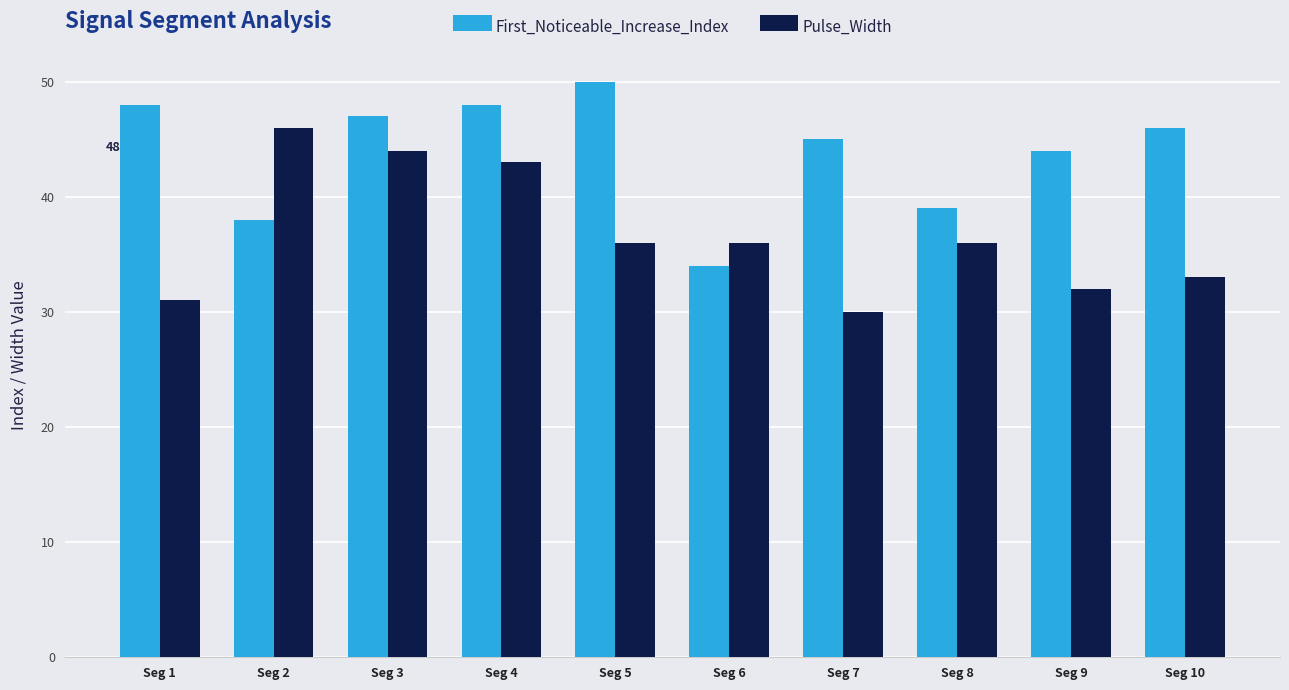

Reading right to left, what are all the values shown in this chart?

First_Noticeable_Increase_Index: Seg 10=46	Seg 9=44	Seg 8=39	Seg 7=45	Seg 6=34	Seg 5=50	Seg 4=48	Seg 3=47	Seg 2=38	Seg 1=48
Pulse_Width: Seg 10=33	Seg 9=32	Seg 8=36	Seg 7=30	Seg 6=36	Seg 5=36	Seg 4=43	Seg 3=44	Seg 2=46	Seg 1=31